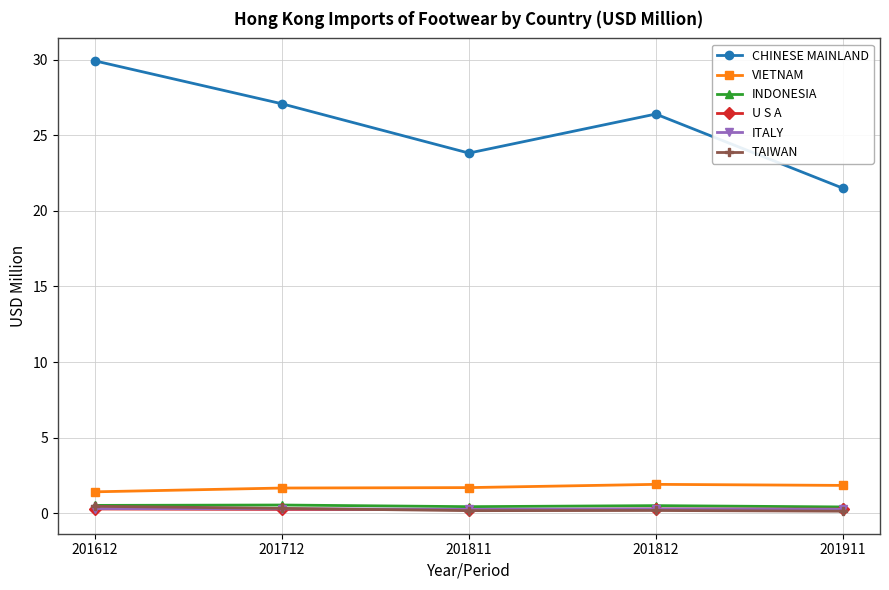

Is this an area chart (filled region under the line)?

No